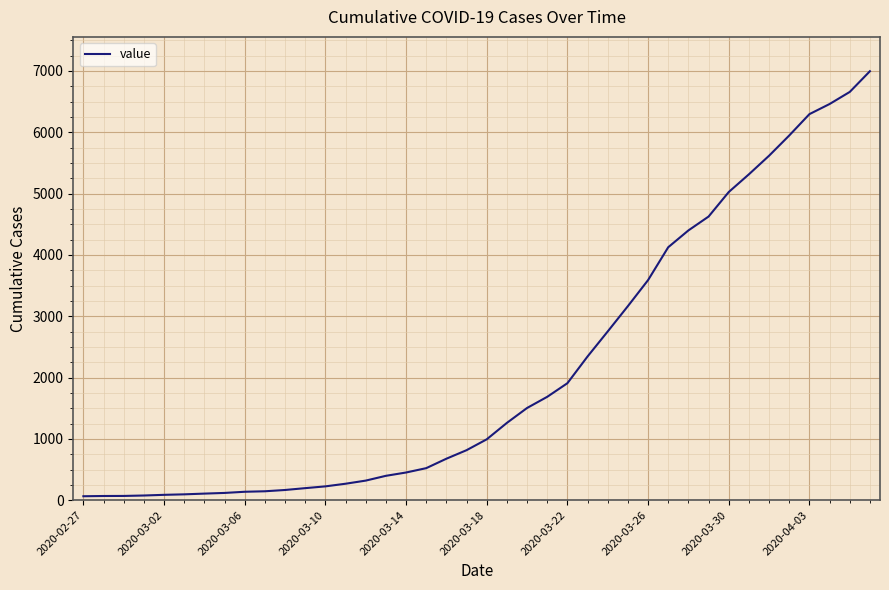

What is the greatest value displayed?

6994